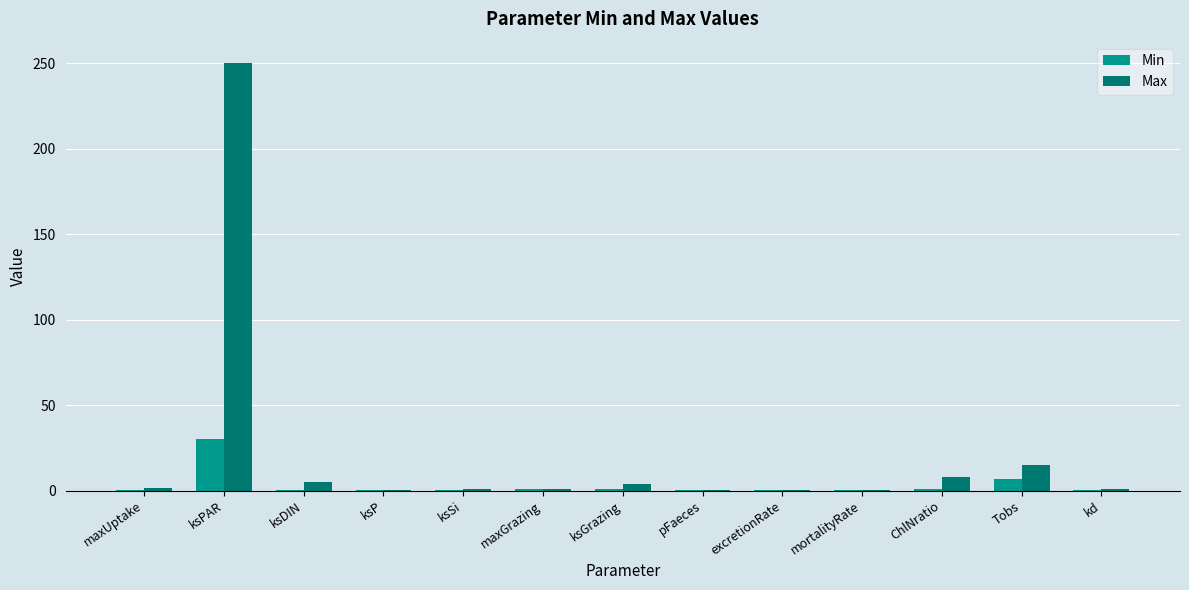

Are the bars grouped side by side (vs. stacked)?

Yes